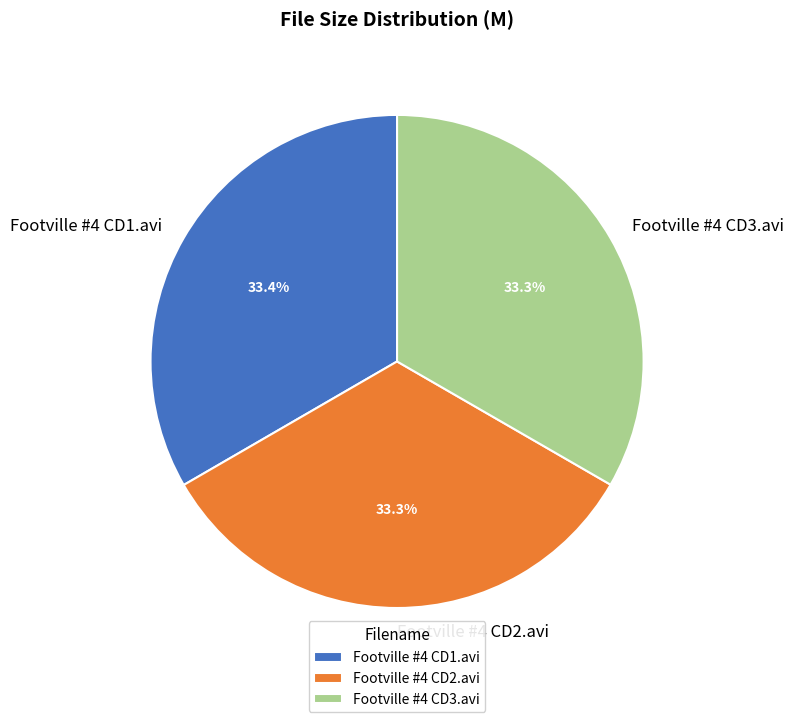

Do Footville #4 CD3.avi and Footville #4 CD2.avi together represent more than half of the pie?

Yes